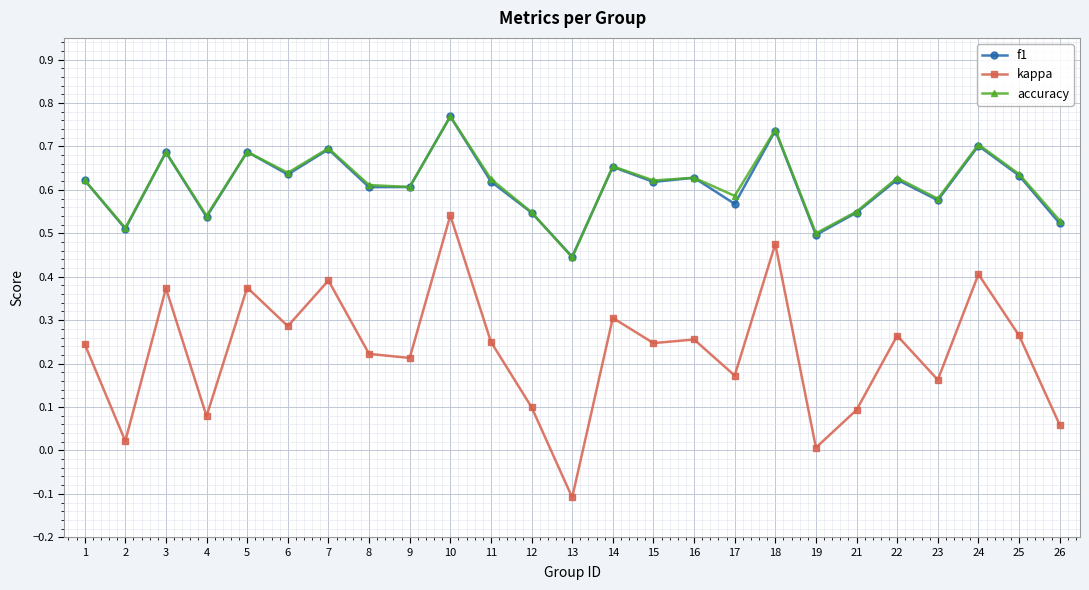

Count the accuracy values in the range 0 to 1.

25